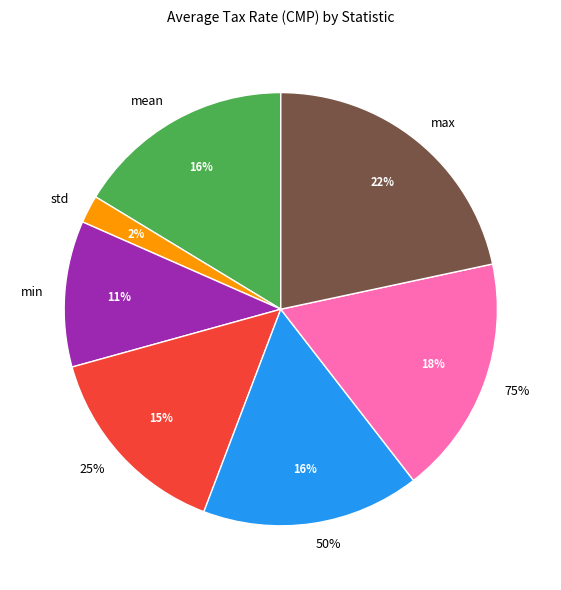

What percentage is NOT represented by 25%?

85.1%